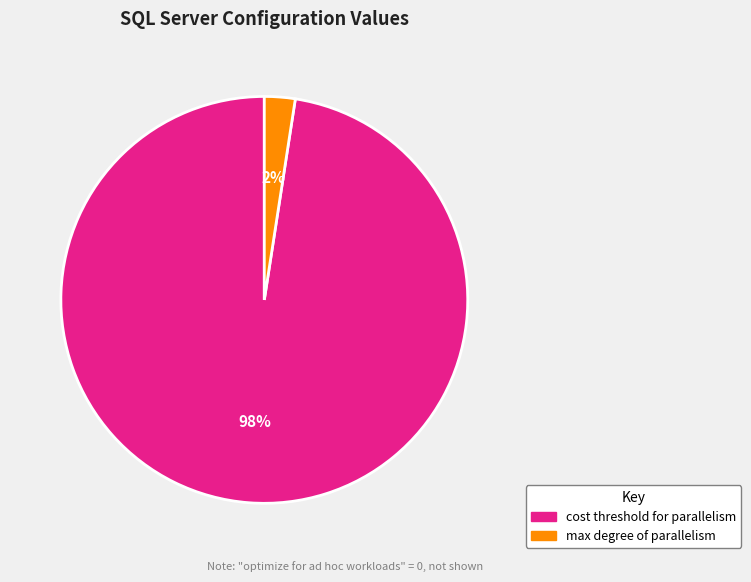

Is the sum of cost threshold for parallelism and max degree of parallelism greater than half?

Yes